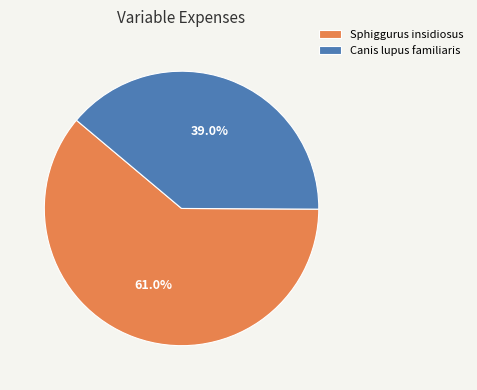

The Sphiggurus insidiosus slice represents 76% of the pie. True or false?

False